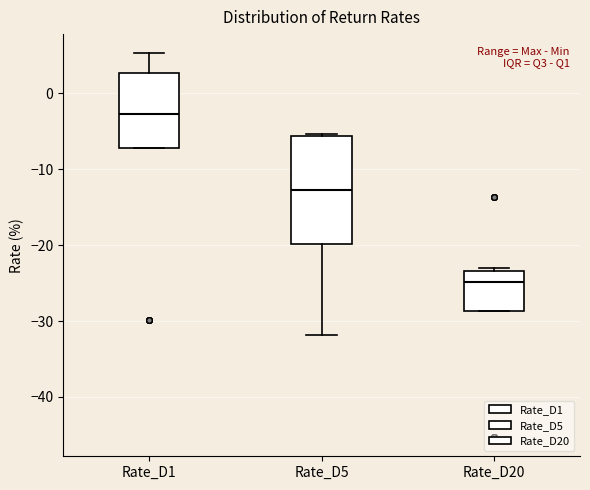

Which box has the highest median line?

Rate_D1